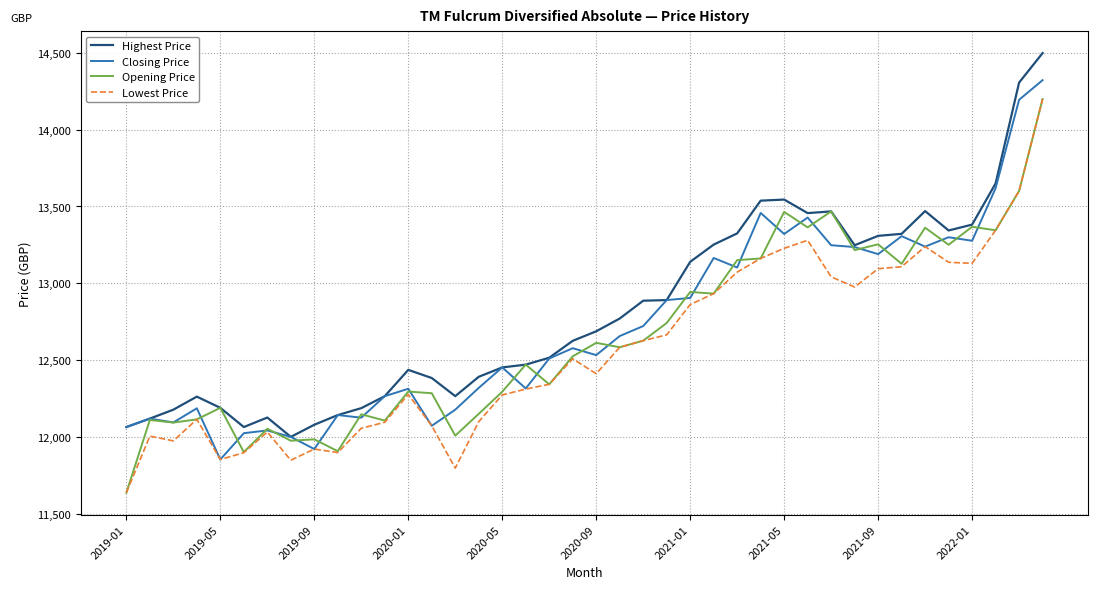

True or false: Lowest Price and Highest Price cross at least once.

False